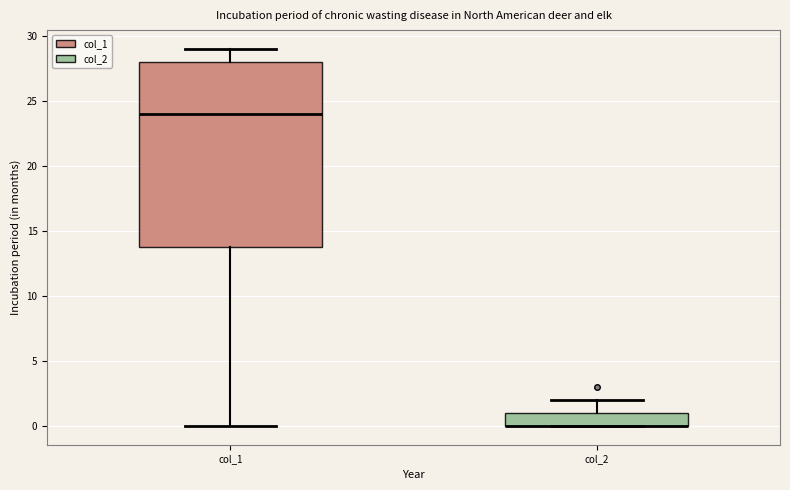

Where is the upper edge of the box for col_2 on the y-axis? The values are not printed on the chart, so give them approximately, as read against the axis.

1